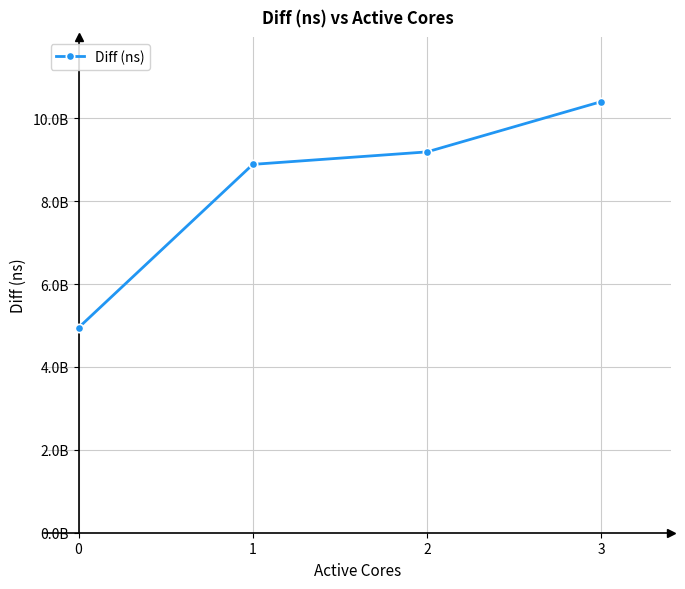

What is the difference between the second highest and minimum values?

4243922881